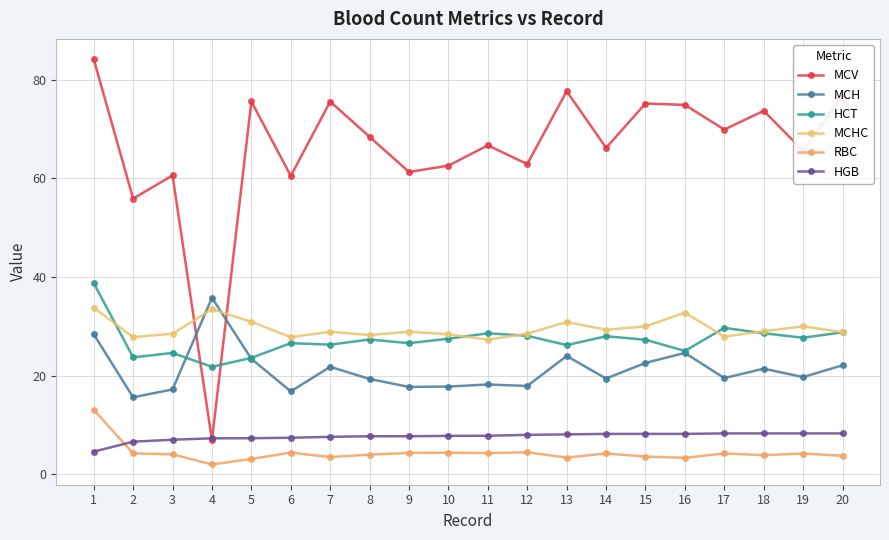

Is it true that MCHC equals 32.8 at 16?

True